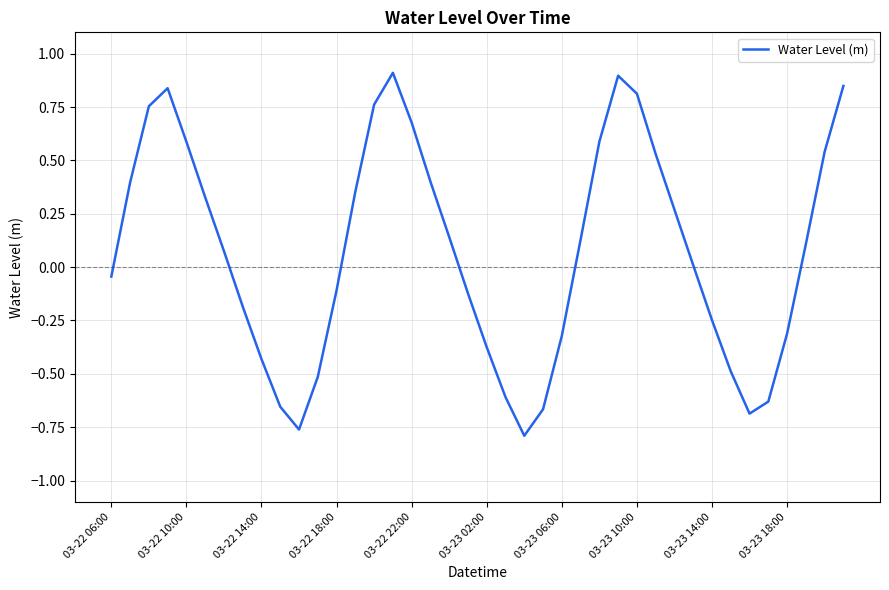

What is the greatest value displayed?

0.9